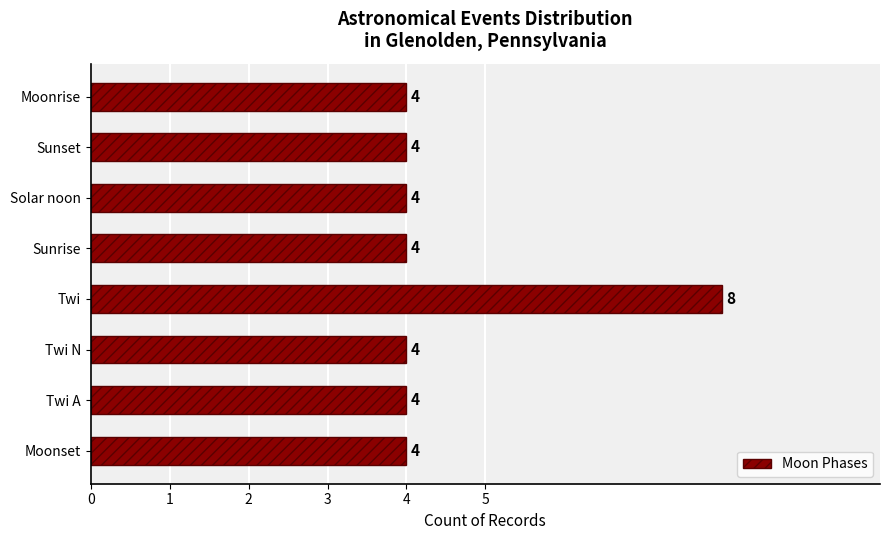

Reading bottom to top, what are all the values shown in this chart?

Moonset=4	Twi A=4	Twi N=4	Twi=8	Sunrise=4	Solar noon=4	Sunset=4	Moonrise=4